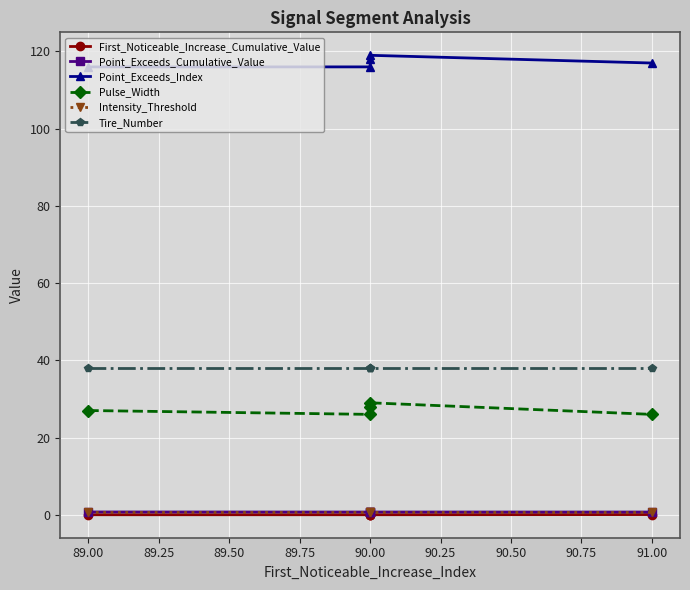

How many data points does each series have?

5